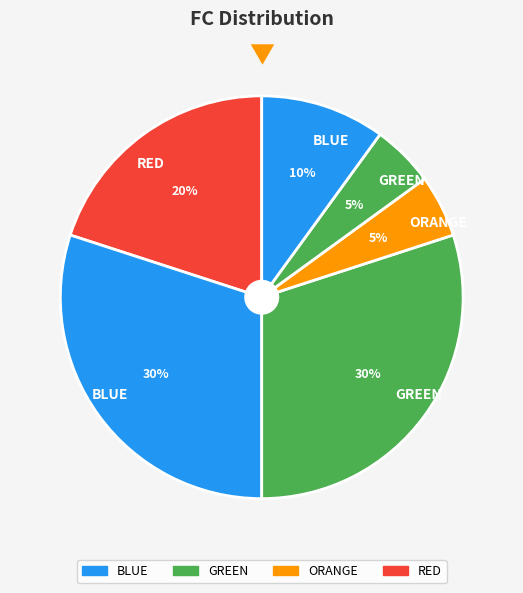

Count the number of slices in the pie.

6